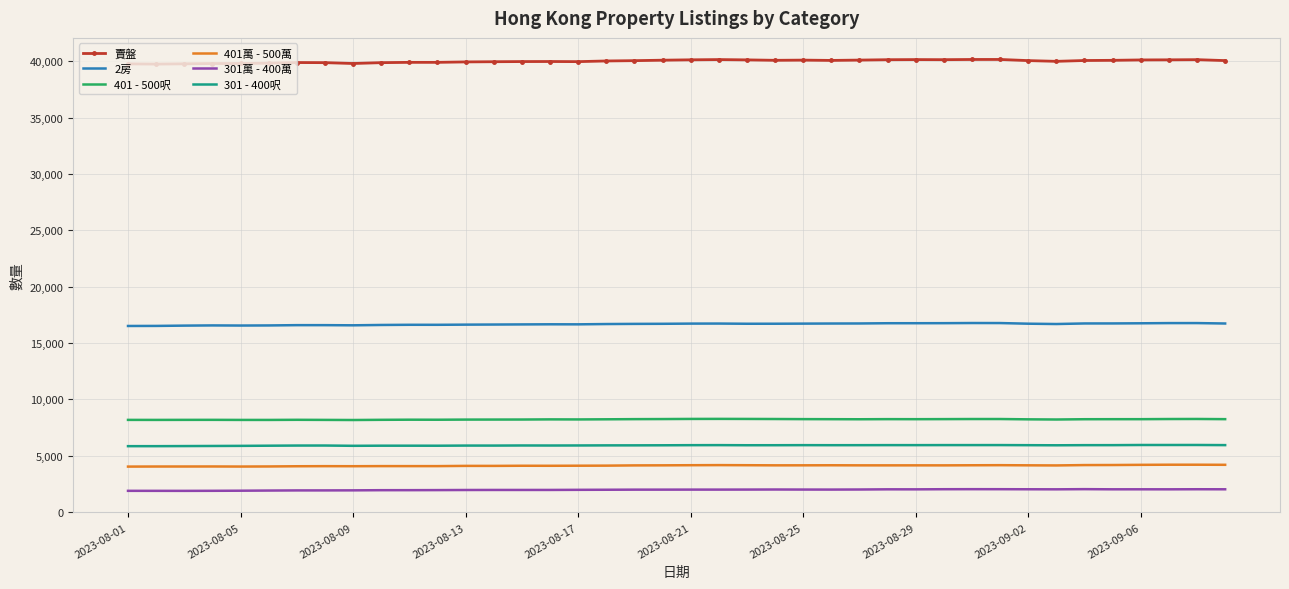

Which series has the widest spread of values?

賣盤